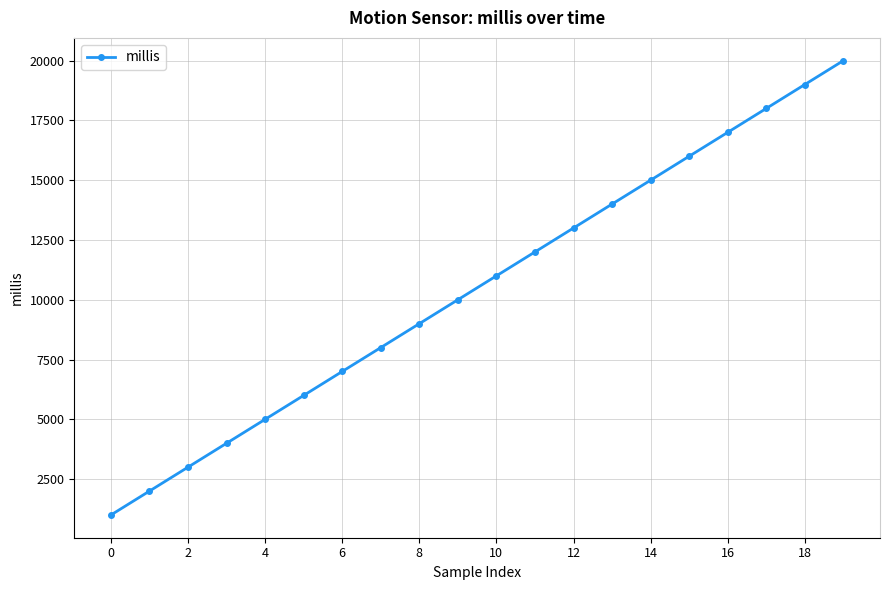

True or false: the data has more than 0 interior local peaks.

False